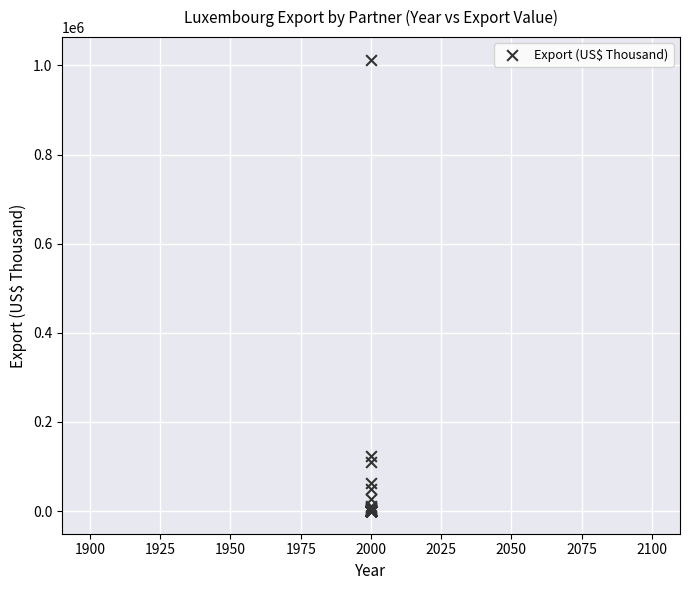

What Y value in the scatter plot is closest to 506363?

123789.9